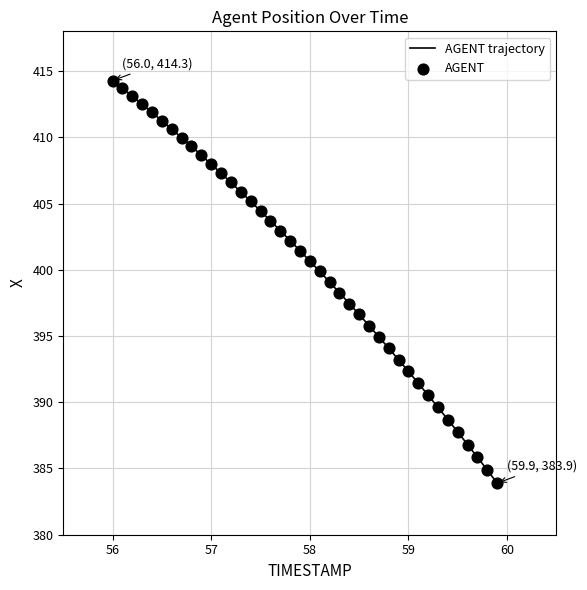

What is the smallest value displayed?

383.9